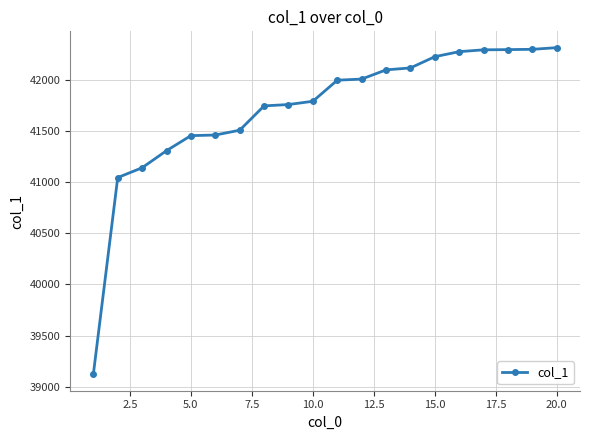

How many data points are less than 41997?

10